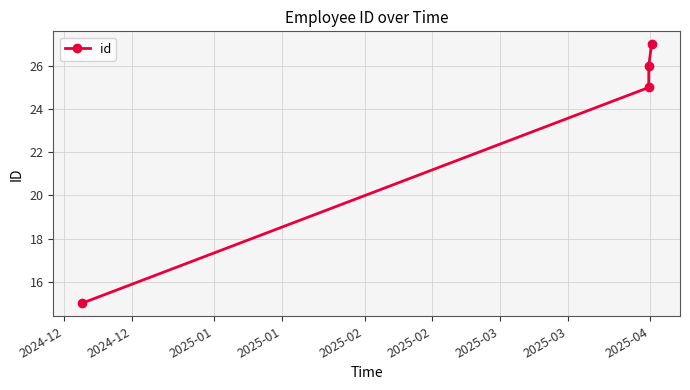

What is the average value?

23